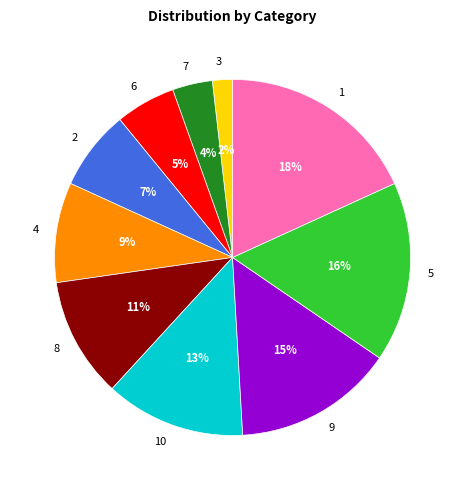

To the nearest percent, what portion does 4 represent?

9%